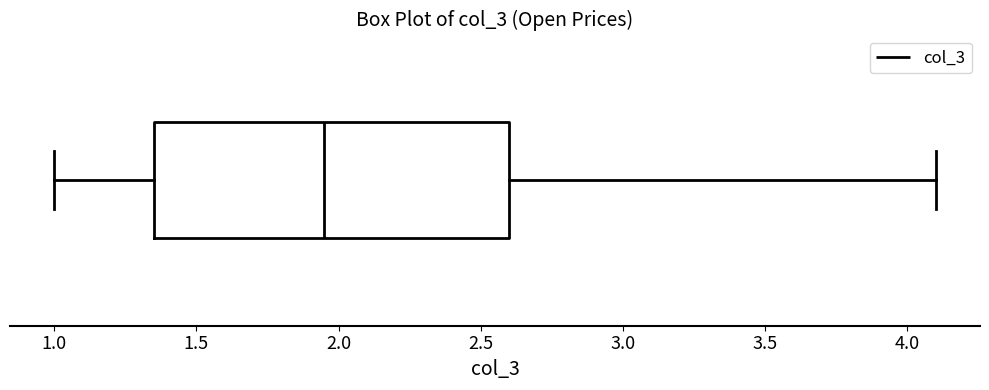

Where is the left edge of the box on the x-axis? The values are not printed on the chart, so give them approximately, as read against the axis.

1.35